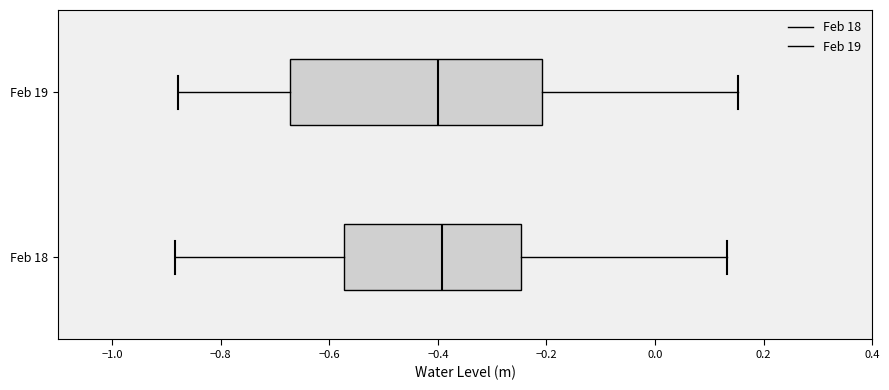

Comparing the boxes themselves (not the whiskers), which one is the widest?

Feb 19